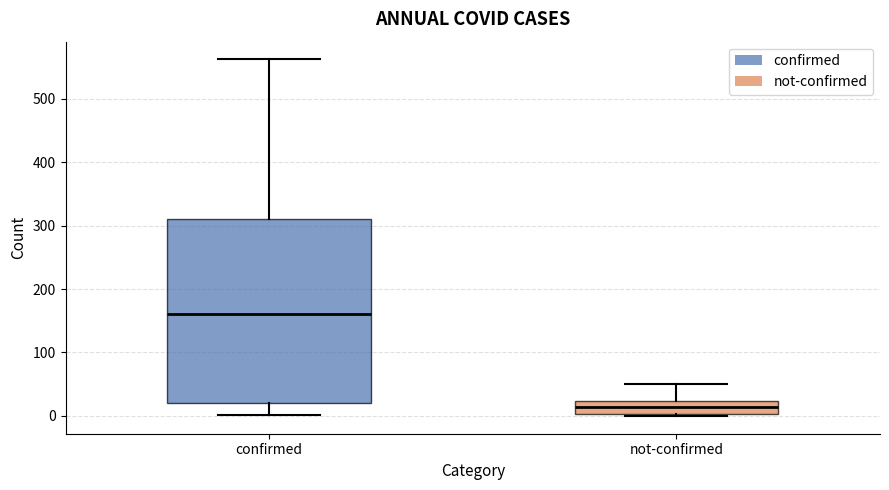

Which box's median line is the highest?

confirmed